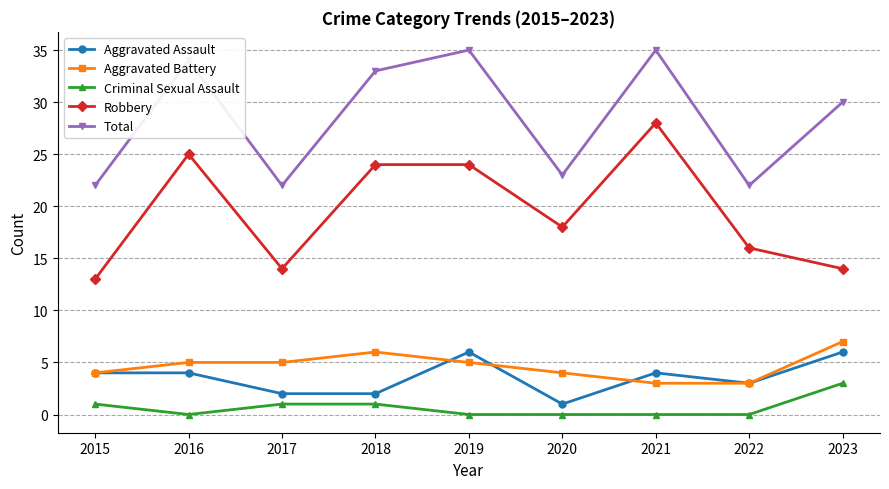

What is the maximum value for Robbery?

28